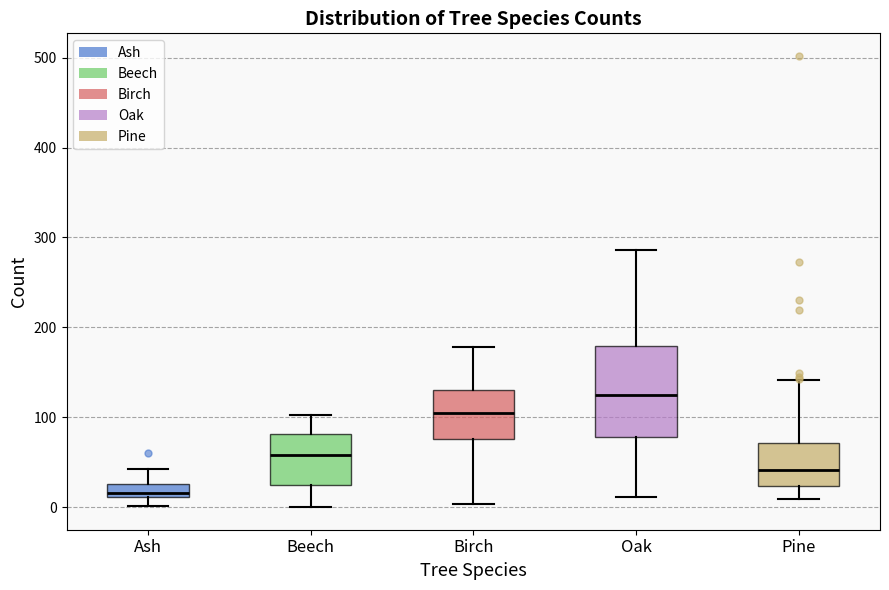

Which box has the highest median line?

Oak